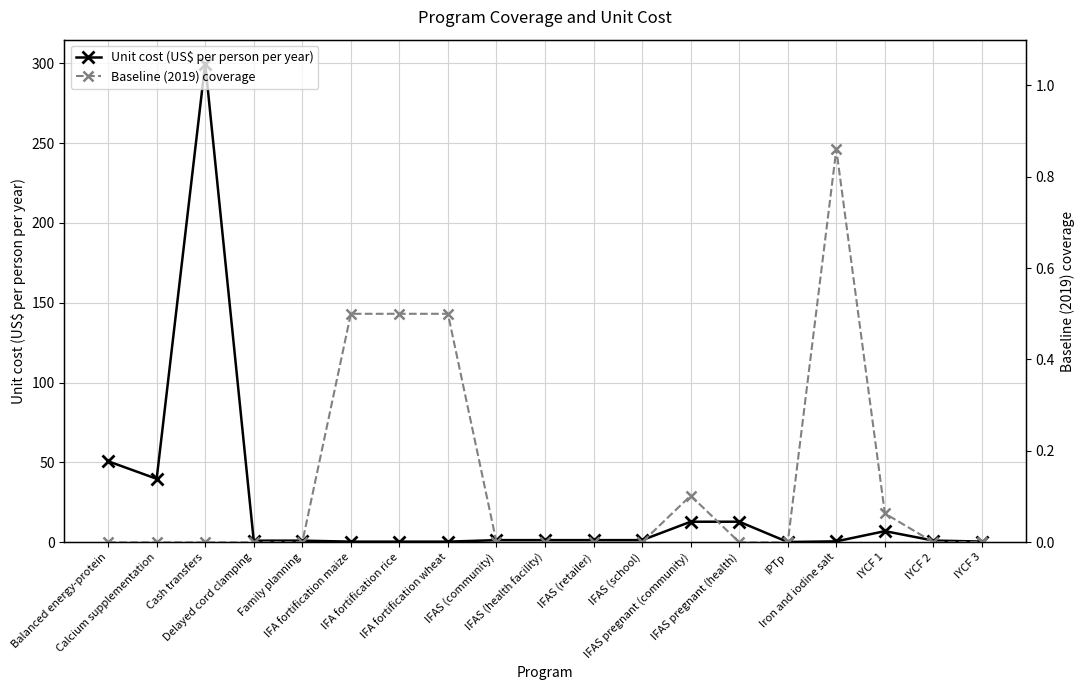

How many values in the Unit cost (US$ per person per year) series exceed 1?

11